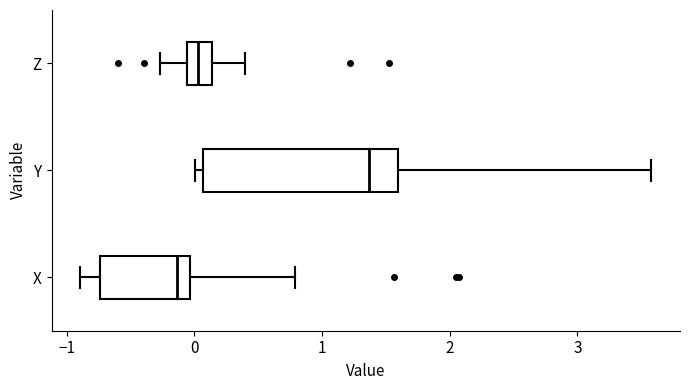

Which box has the furthest to the right median line?

Y